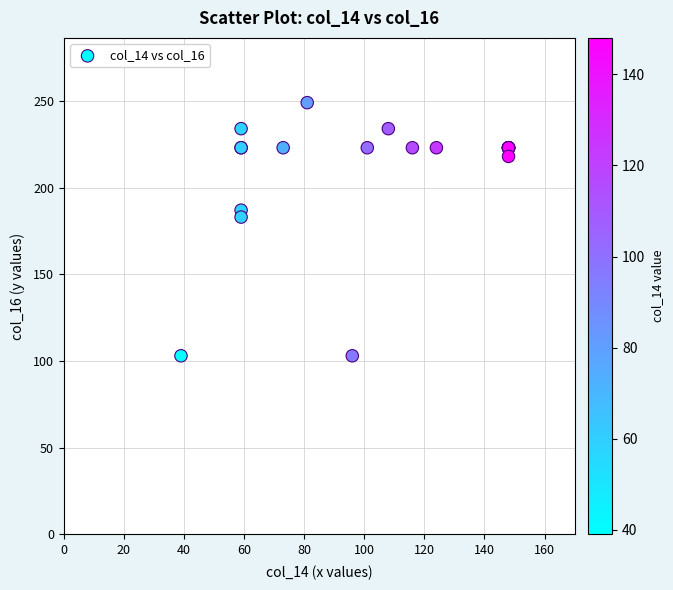

What Y value in the scatter plot is closest to 176?

183